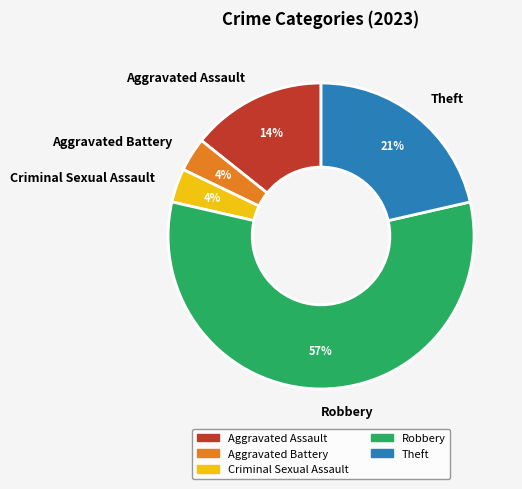

To the nearest percent, what percentage of the pie is Theft?

21%